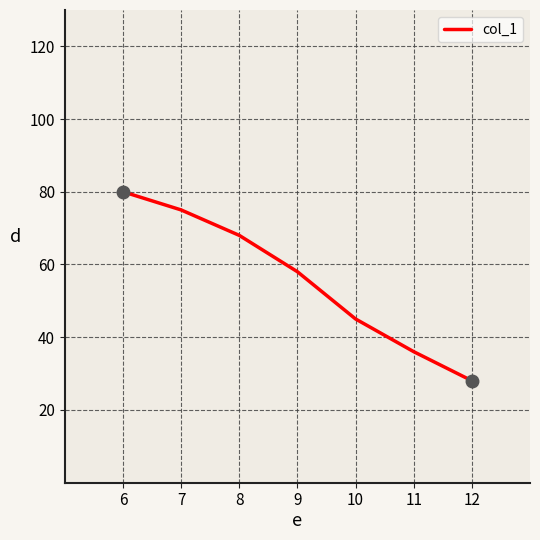

Rank the categories by value from highest to lowest.

6, 7, 8, 9, 10, 11, 12